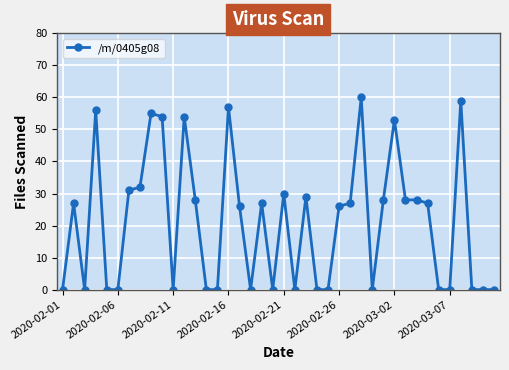

Reading left to right, list all the values displayed in this chart.

0	27	0	56	0	0	31	32	55	54	0	54	28	0	0	57	26	0	27	0	30	0	29	0	0	26	27	60	0	28	53	28	28	27	0	0	59	0	0	0